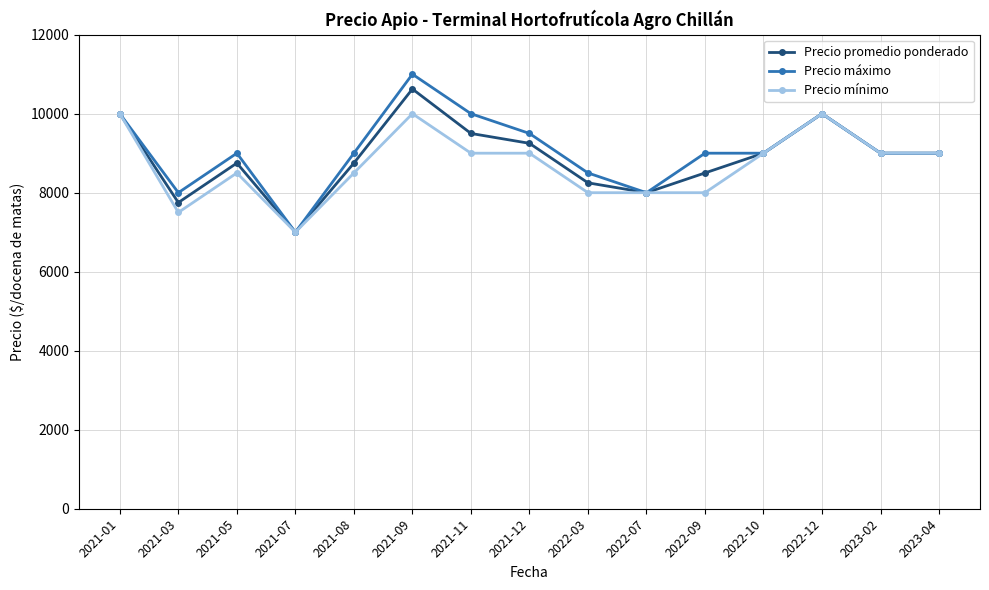

The Precio promedio ponderado series shows 8750 at 2021-05. True or false?

True